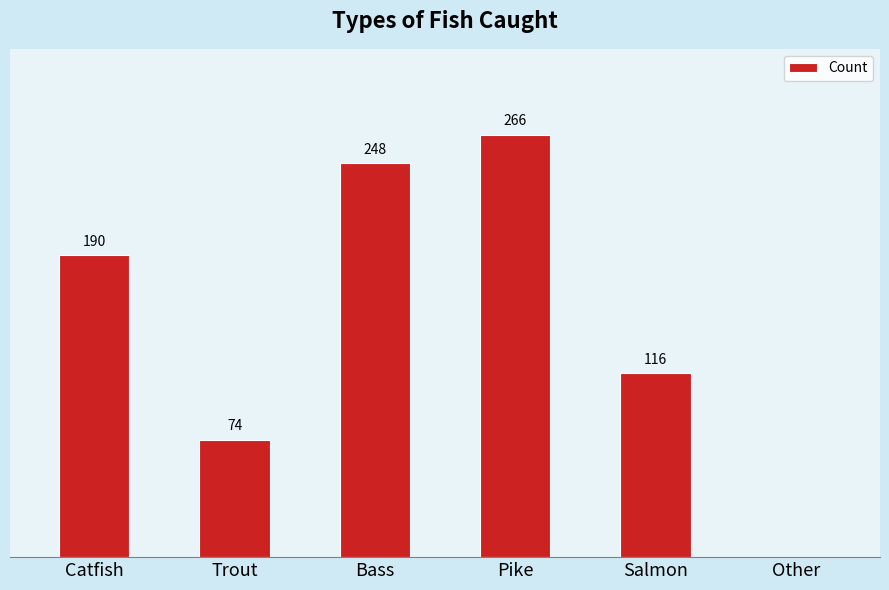

At which label is the value closest to 133?

Salmon